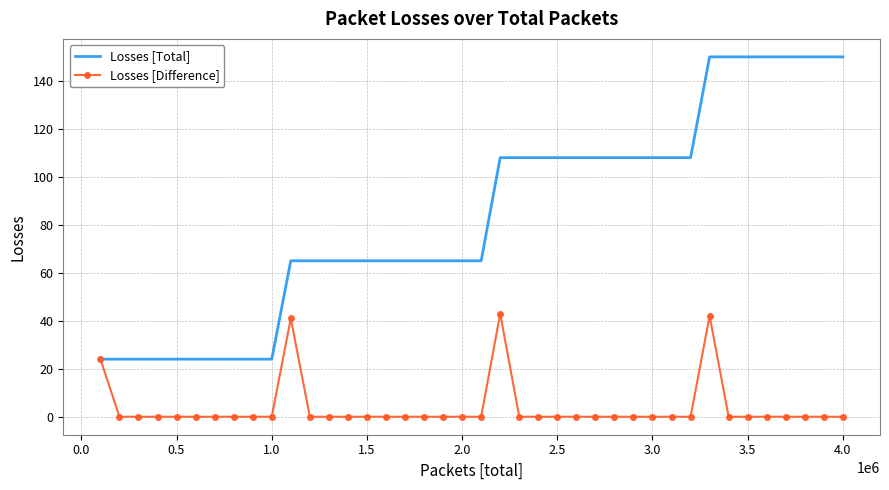

Which series has the largest range (max minus min)?

Losses [Total]